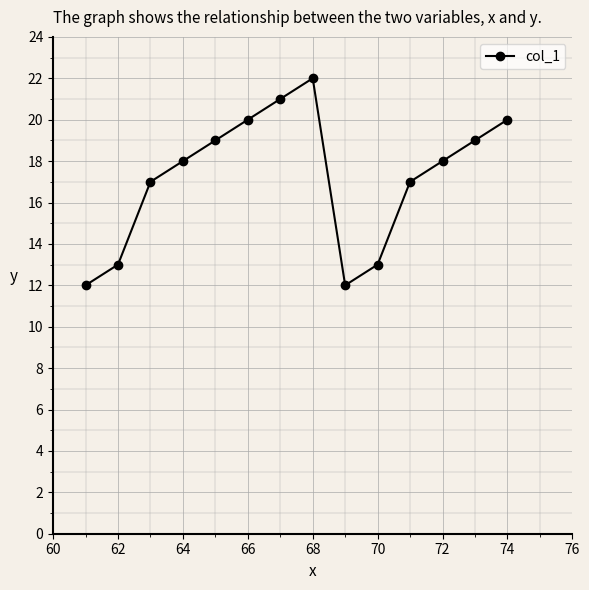

What is the maximum value shown in the chart?

22